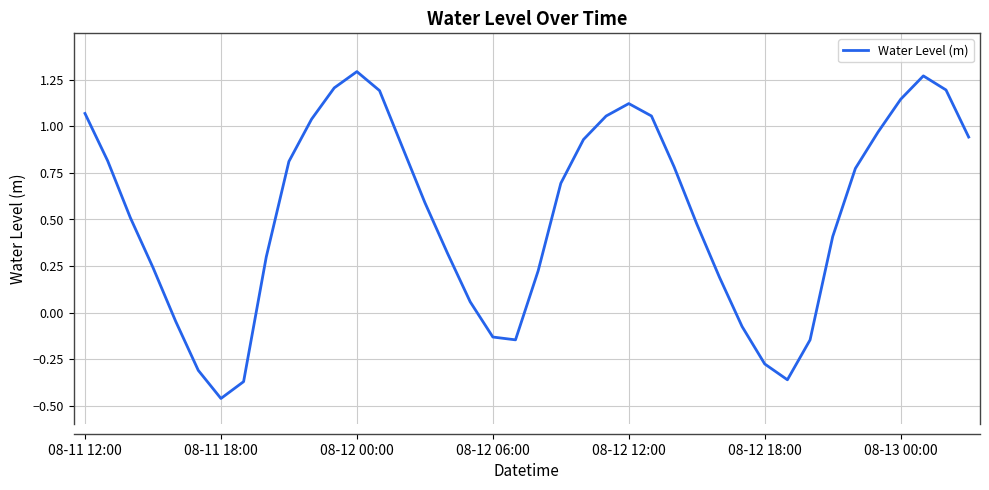

What is the average value?

0.5